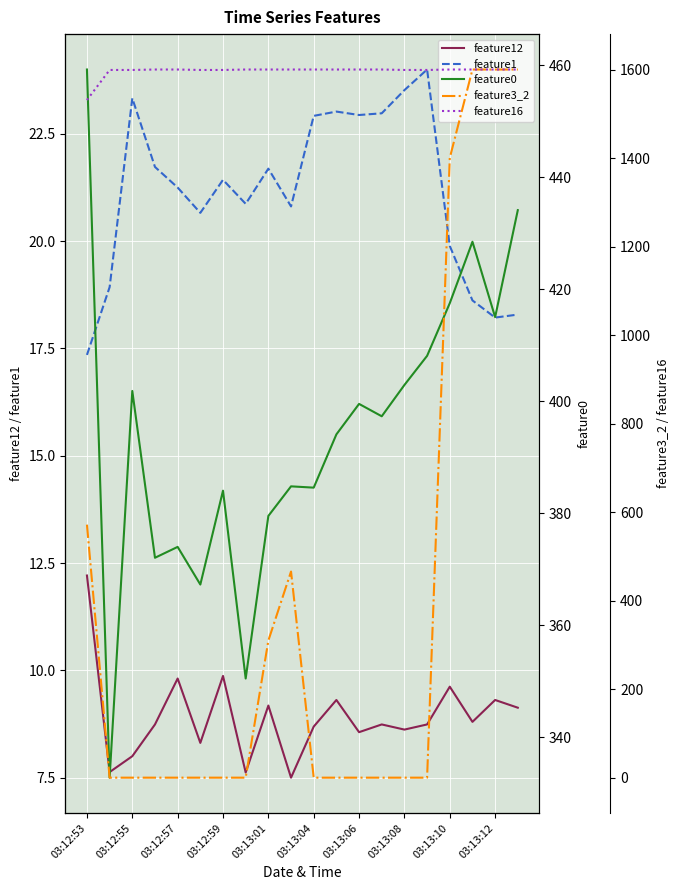

What is the value of the feature12 point at the 5th from the left?

9.8